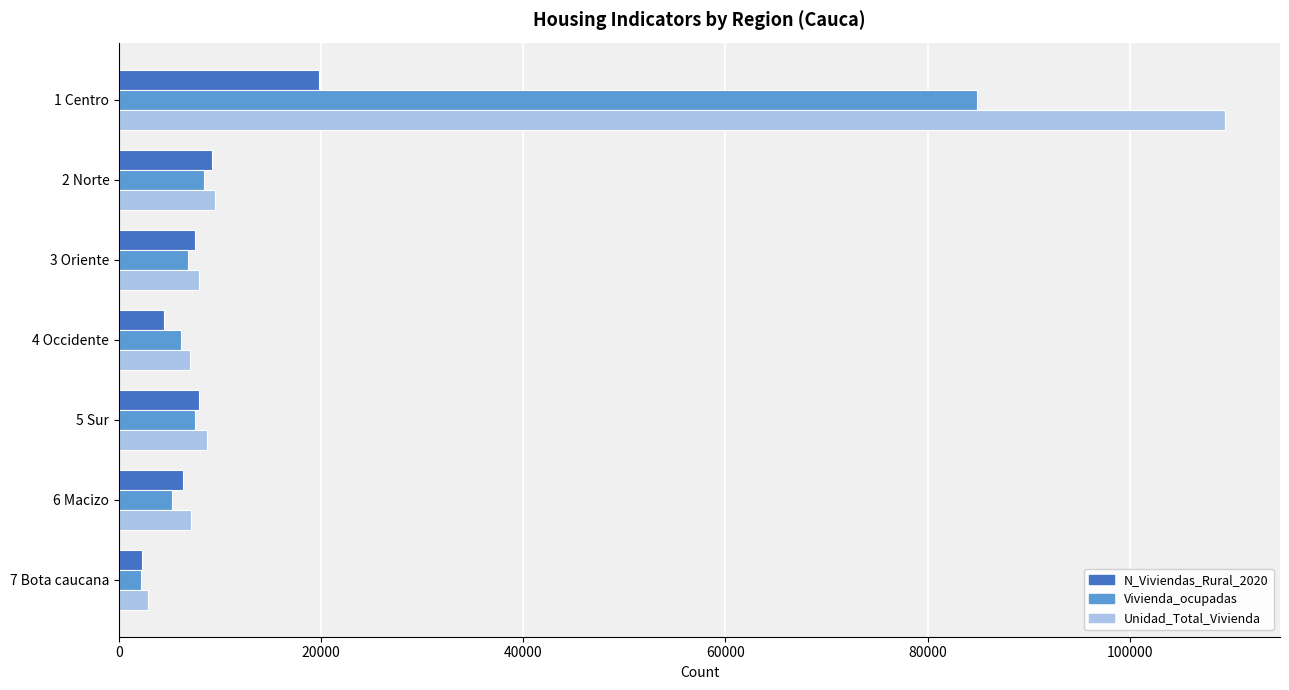

Which series has the largest total across all categories?

Unidad_Total_Vivienda